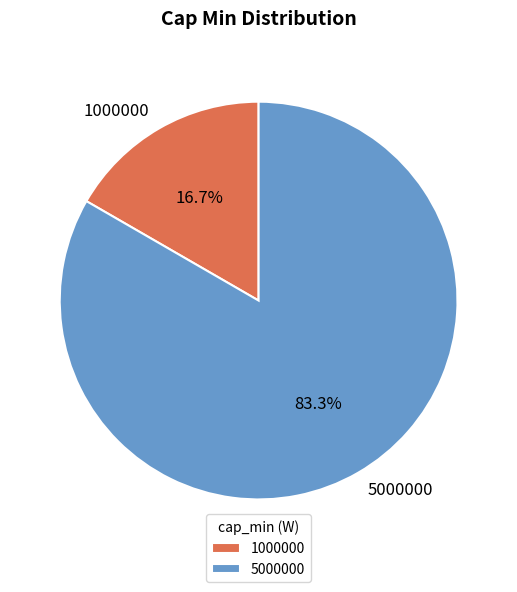

To the nearest percent, what is the combined percentage of 1000000 and 5000000?

100%